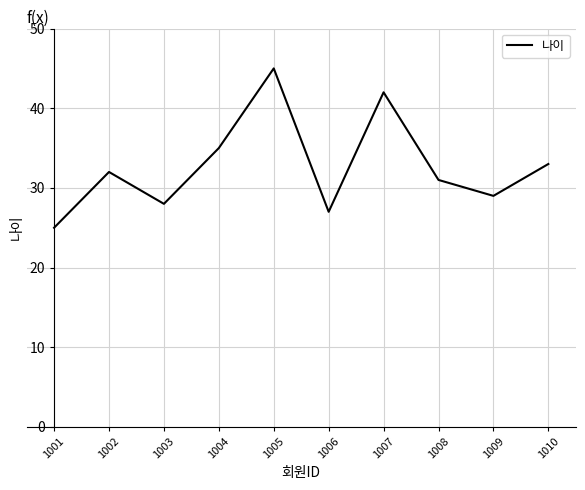

Reading left to right, extract all data points from this chart.

1001=25	1002=32	1003=28	1004=35	1005=45	1006=27	1007=42	1008=31	1009=29	1010=33